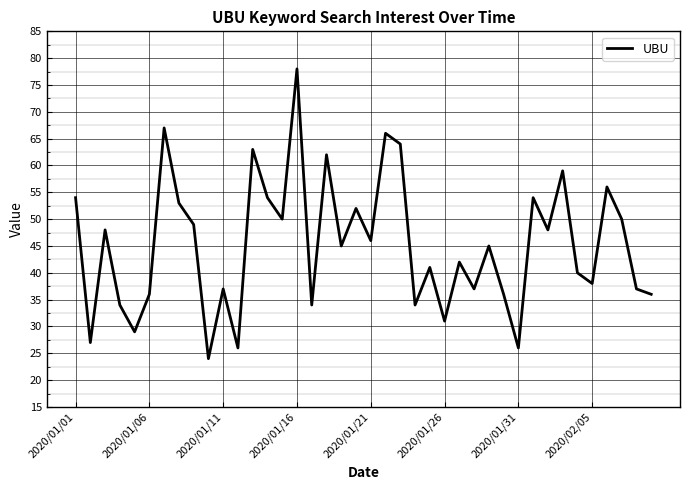

What is the greatest value displayed?

78